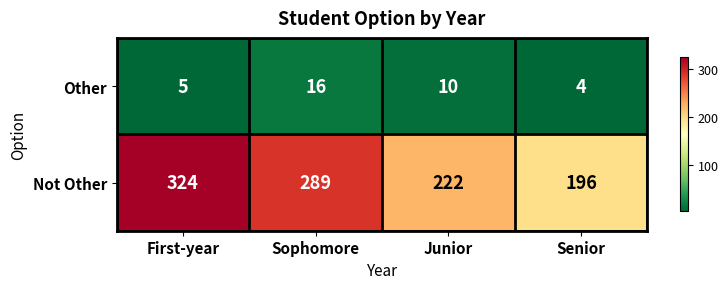

What is the difference between the highest and lowest values at Senior?

192